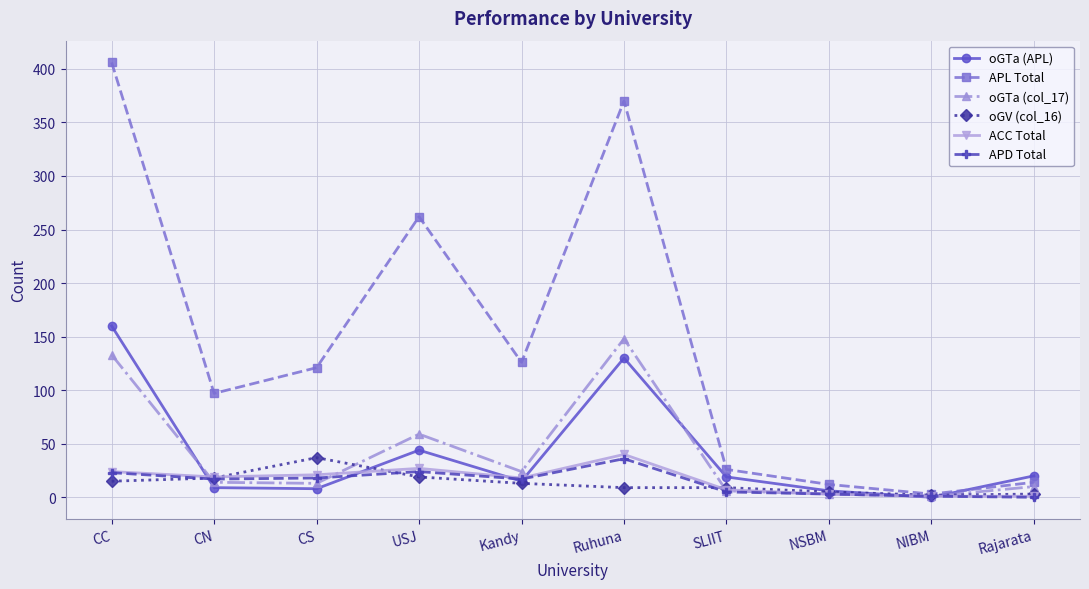

How many interior local valleys does the oGTa (APL) series have?

3